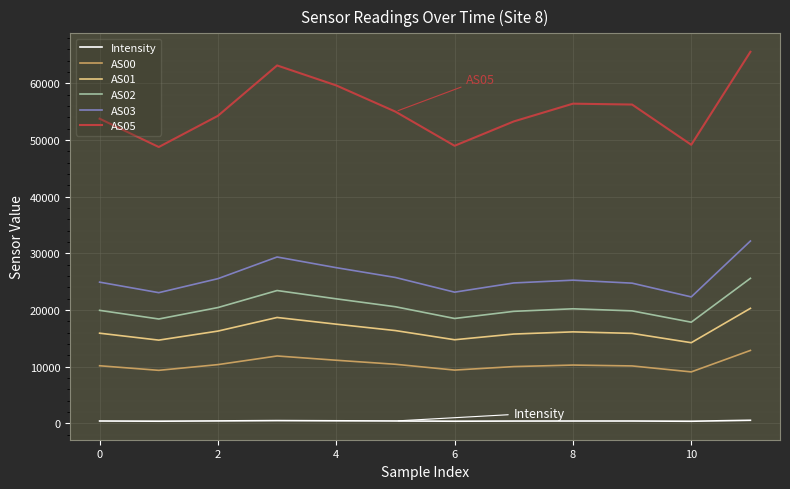

Count the number of categories in the chart.

12